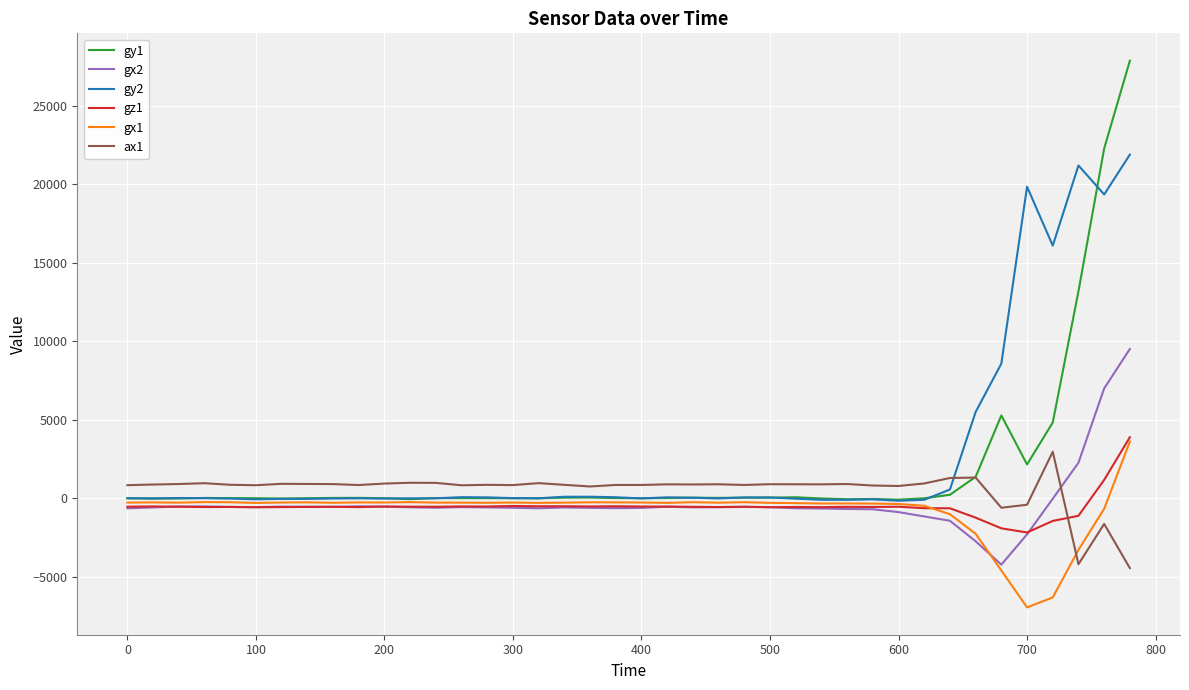

Which series has the largest range (max minus min)?

gy1